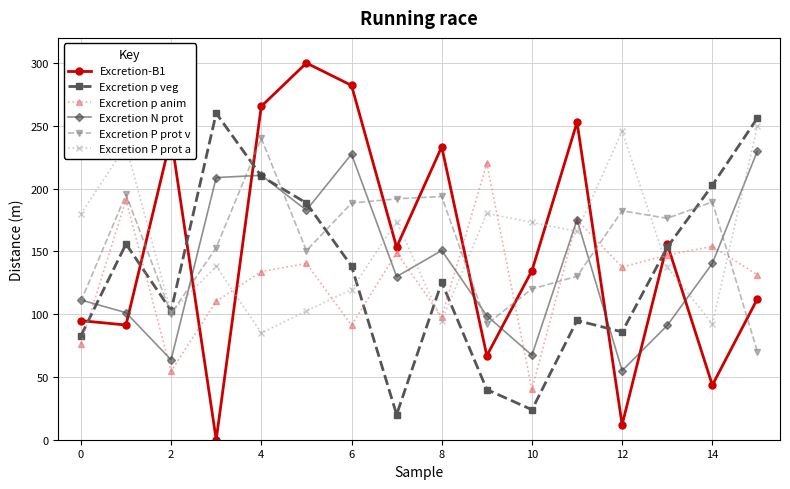

Rank the series by their maximum value, from lowest to highest.

Excretion p anim, Excretion N prot, Excretion P prot v, Excretion P prot a, Excretion p veg, Excretion-B1